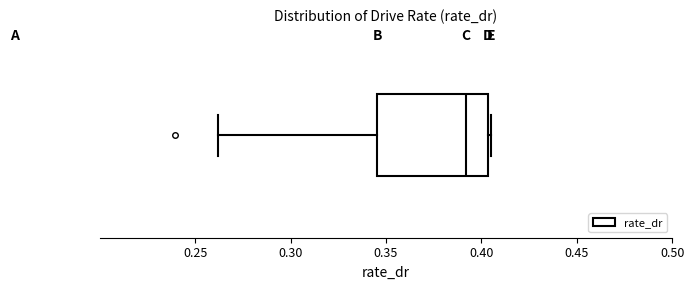

Where is the left edge of the box on the x-axis? The values are not printed on the chart, so give them approximately, as read against the axis.

0.345